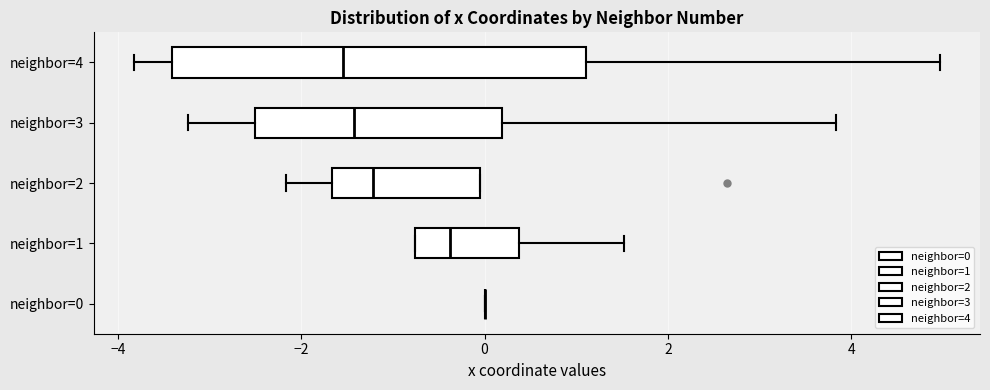

Reading bottom to top, read every box against the x-axis: the position of its median line, the range the box covers, and the ends of its whiskers. The values are not printed on the chart, so give them approximately, as read against the axis.

neighbor=0: box collapsed to a line at 0.0, whiskers 0.0 to 0.0
neighbor=1: median -0.4, box -0.8 to 0.4, whiskers -0.8 to 1.6
neighbor=2: median -1.2, box -1.6 to 0.0, whiskers -2.2 to 0.0
neighbor=3: median -1.4, box -2.4 to 0.2, whiskers -3.2 to 3.8
neighbor=4: median -1.6, box -3.4 to 1.2, whiskers -3.8 to 5.0